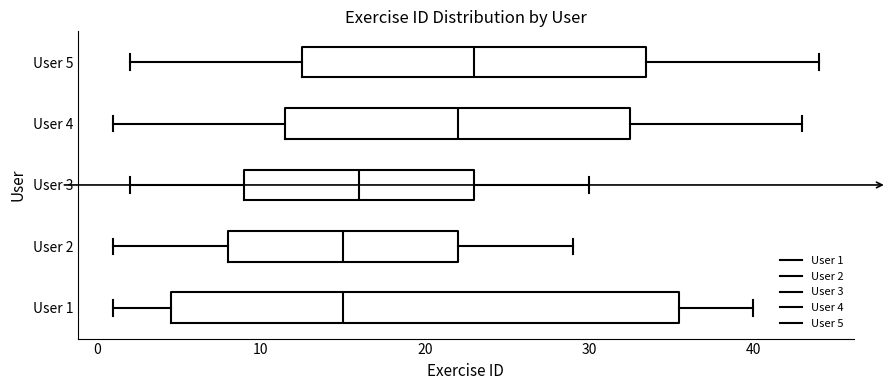

Reading bottom to top, transcribe this box plot: for each box, give where its median line is, the range the box spans, and where its two whiskers end, as read against the x-axis. The values are not printed on the chart, so give them approximately, as read against the axis.

User 1: median 15, box 5 to 36, whiskers 1 to 40
User 2: median 15, box 8 to 22, whiskers 1 to 29
User 3: median 16, box 9 to 23, whiskers 2 to 30
User 4: median 22, box 12 to 33, whiskers 1 to 43
User 5: median 23, box 13 to 34, whiskers 2 to 44